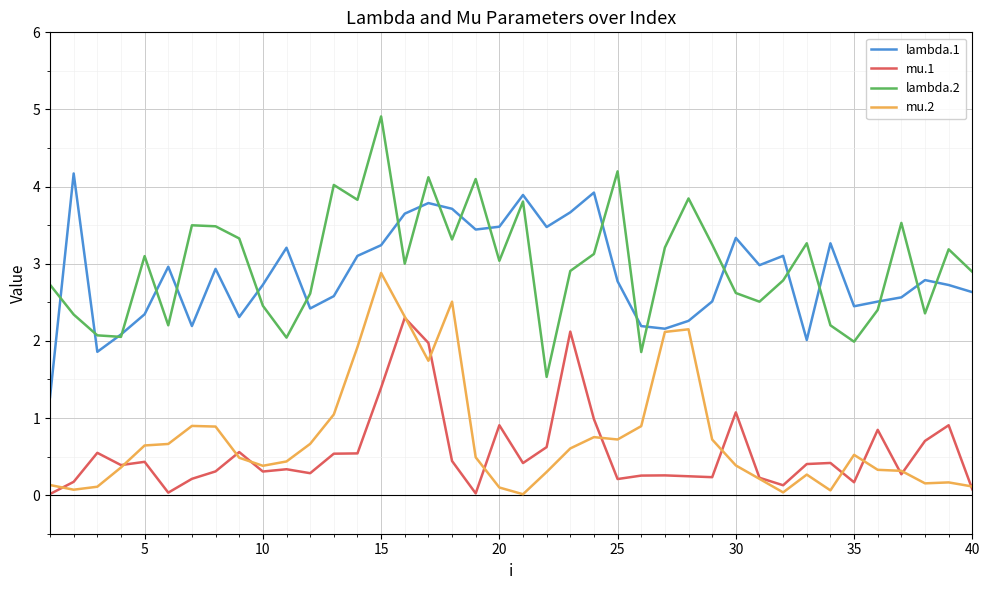

List the series in order of their peak value, highest first.

lambda.2, lambda.1, mu.2, mu.1